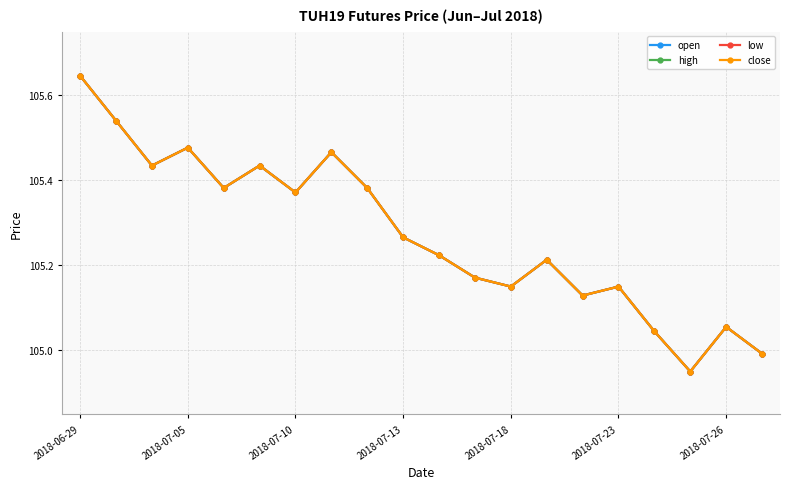

Does the chart have visible grid lines?

Yes